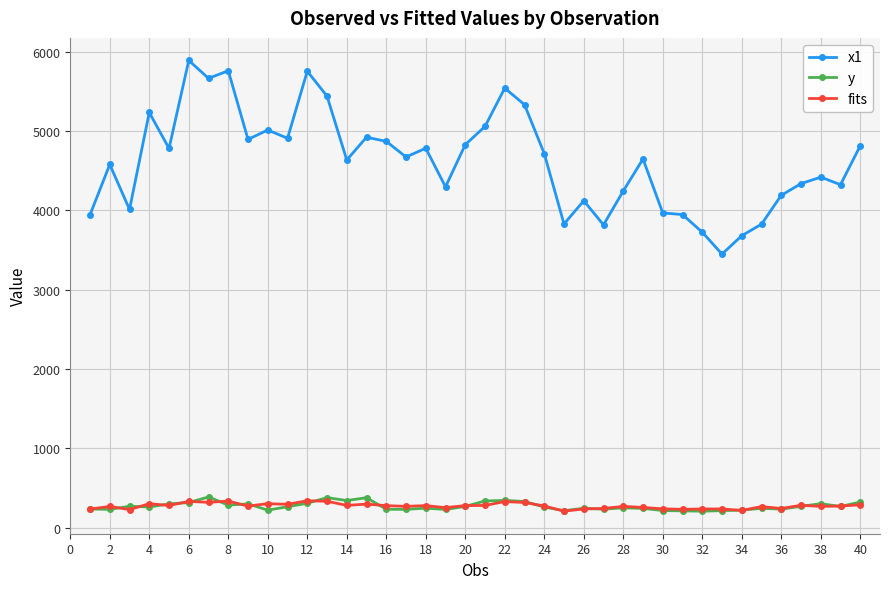

What is the greatest value displayed?

5889.0